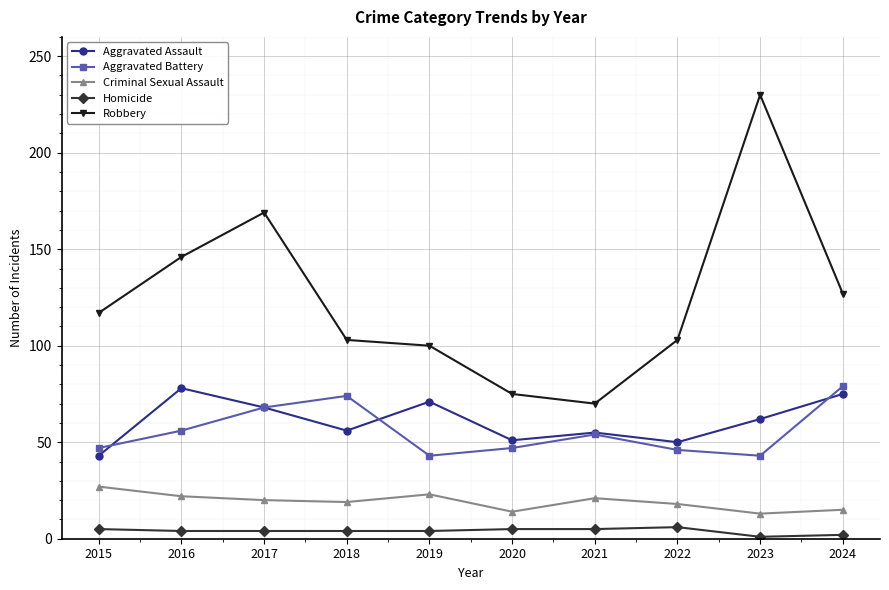

True or false: Aggravated Battery and Homicide intersect in this chart.

False